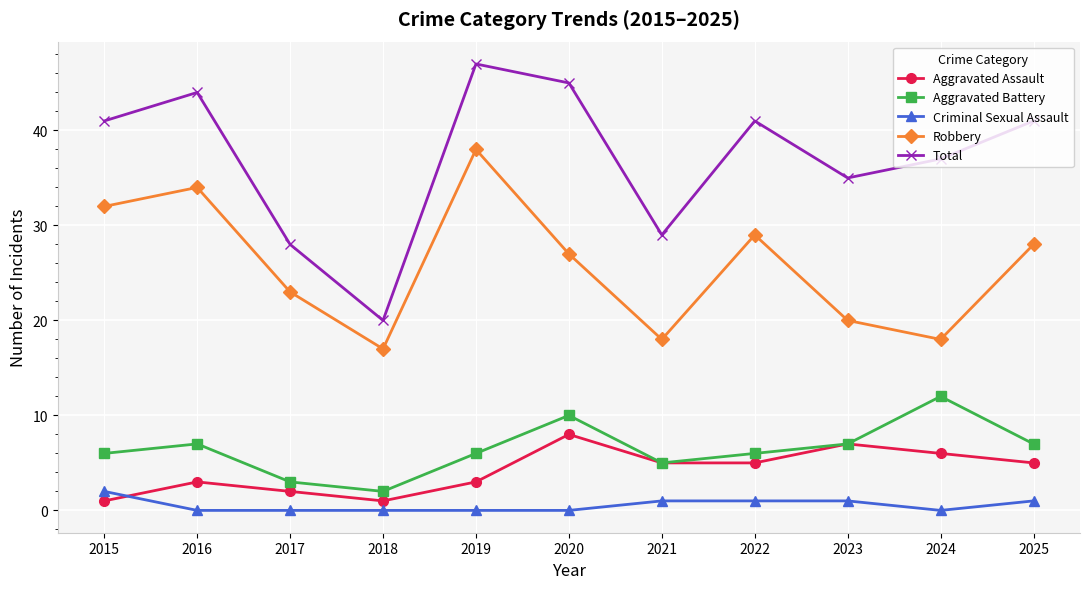

What is the difference between the highest and lowest values at 2021?

28